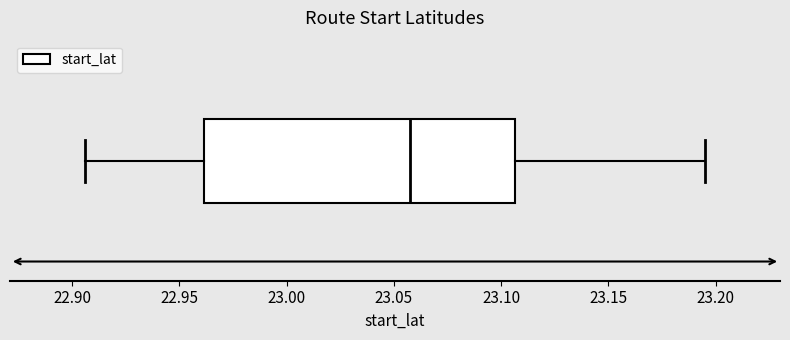

Where does the median line of the box sit on the x-axis? The values are not printed on the chart, so give them approximately, as read against the axis.

23.060